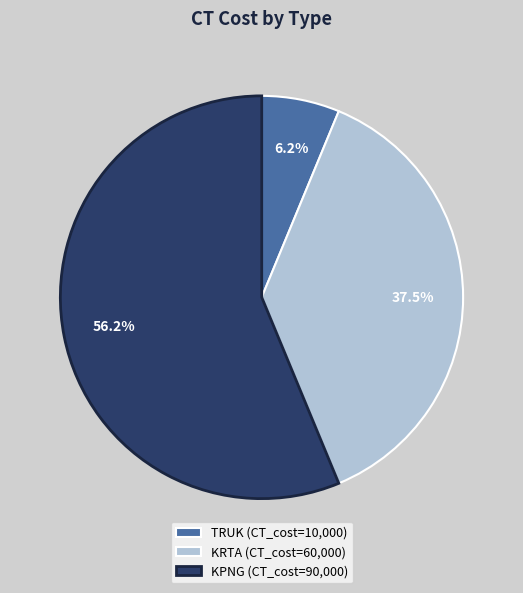

Is TRUK (CT_cost=10,000) the majority of the pie?

No